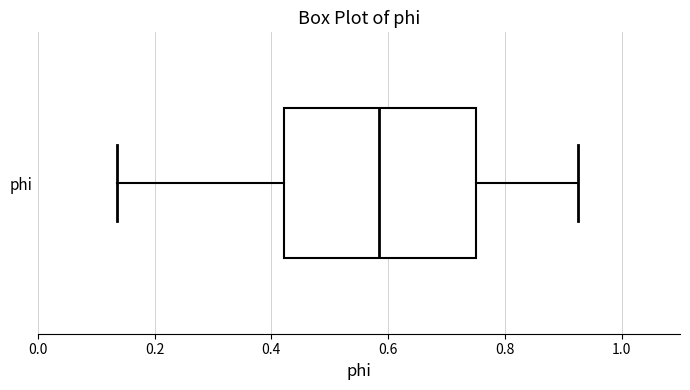

Read this box plot against the x-axis: the position of the median line, the range covered by the box, and the ends of both whiskers. The values are not printed on the chart, so give them approximately, as read against the axis.

median 0.58, box 0.42 to 0.76, whiskers 0.14 to 0.92